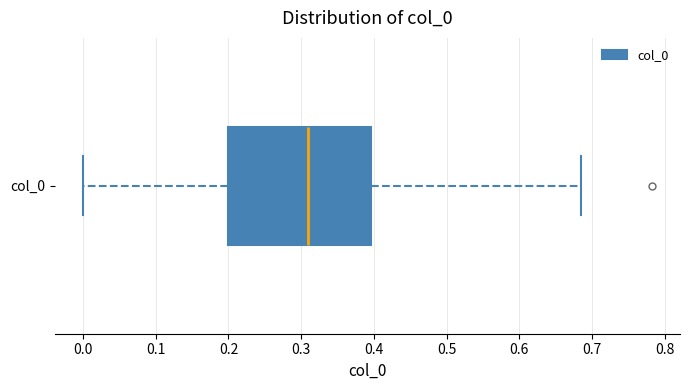

Transcribe this box plot: give where the median line is, the range the box spans, and where the two whiskers end, as read against the x-axis. The values are not printed on the chart, so give them approximately, as read against the axis.

median 0.31, box 0.20 to 0.40, whiskers 0.00 to 0.68